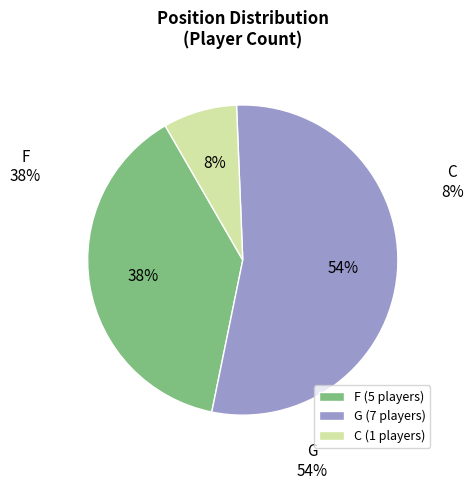

Combined, do G (7 players) and F (5 players) account for over 50%?

Yes